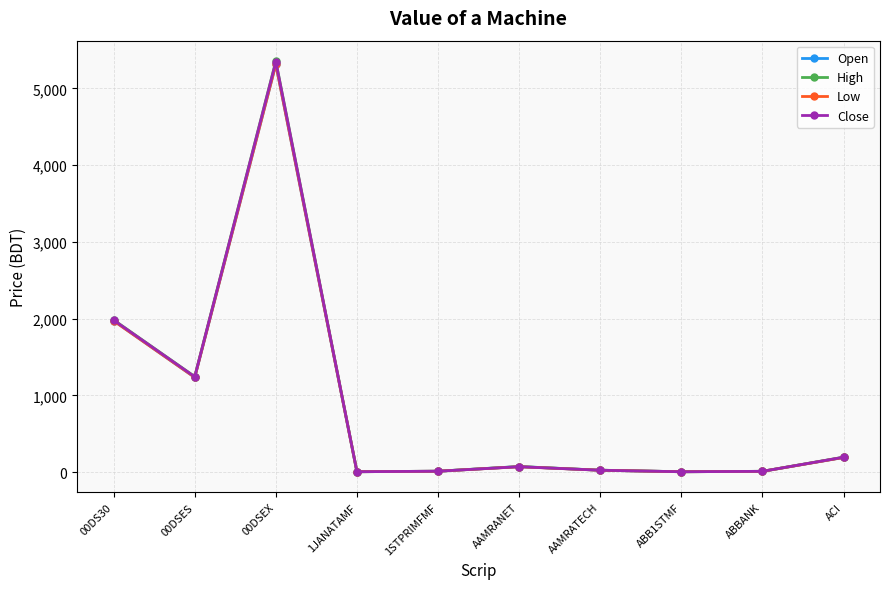

What is the label of the 10th point from the left?

ACI